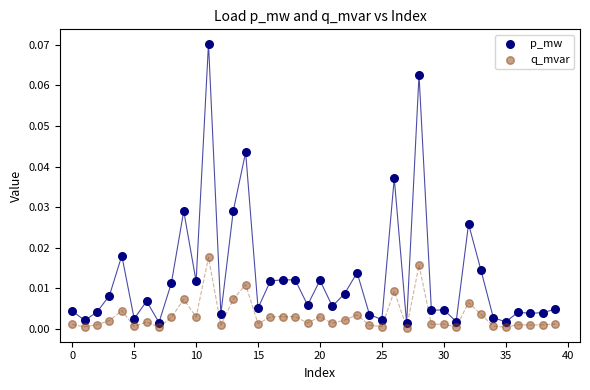

Which series contains the lowest Y value?

q_mvar